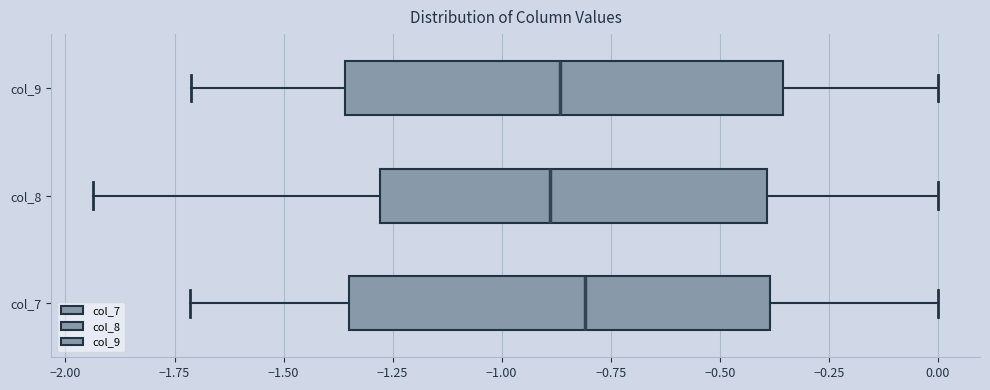

Reading bottom to top, read every box against the x-axis: the position of its median line, the range the box covers, and the ends of its whiskers. The values are not printed on the chart, so give them approximately, as read against the axis.

col_7: median -0.80, box -1.35 to -0.40, whiskers -1.70 to 0.00
col_8: median -0.90, box -1.30 to -0.40, whiskers -1.95 to 0.00
col_9: median -0.85, box -1.35 to -0.35, whiskers -1.70 to 0.00